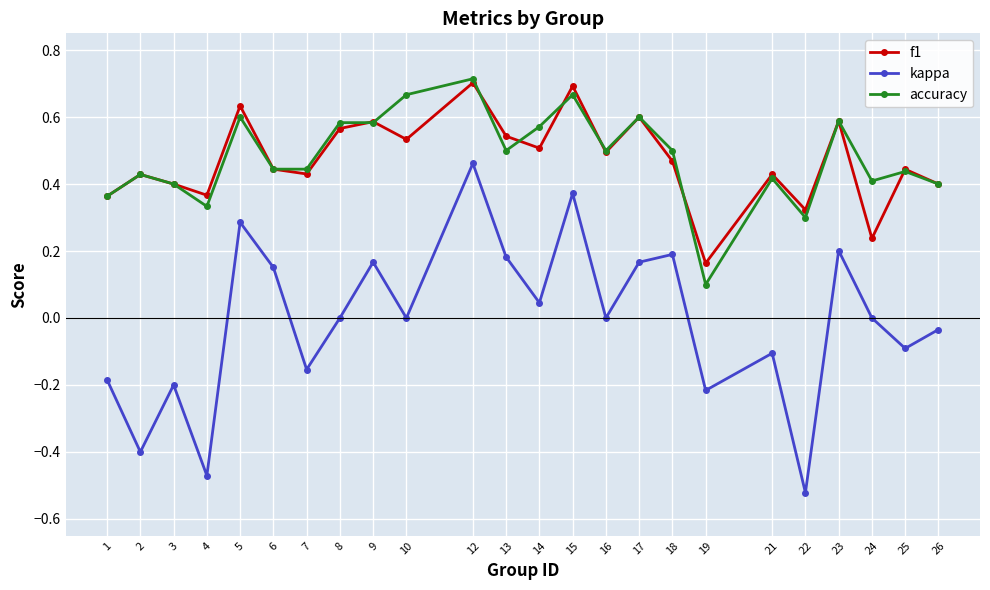

How many interior local peaks does the kappa series have?

8